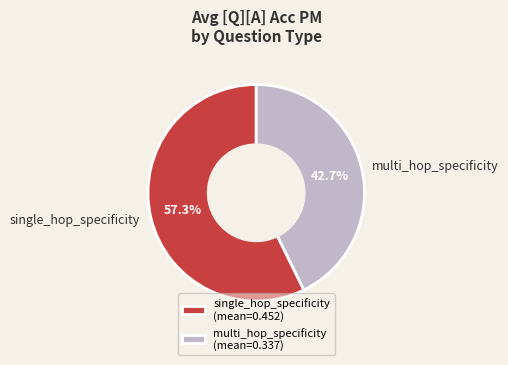

How many slices are in this pie chart?

2